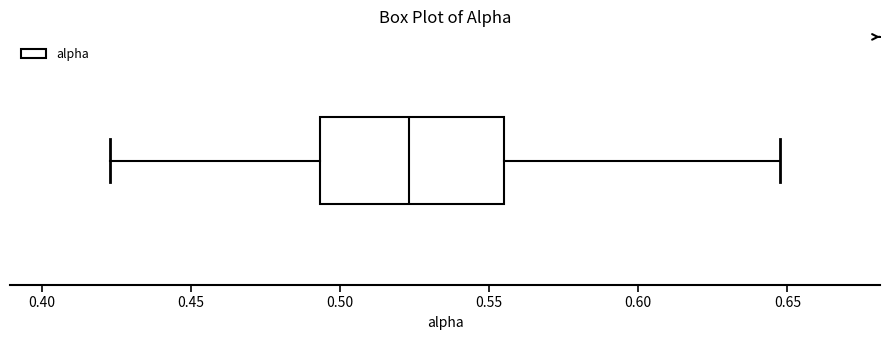

Where is the left edge of the box on the x-axis? The values are not printed on the chart, so give them approximately, as read against the axis.

0.495